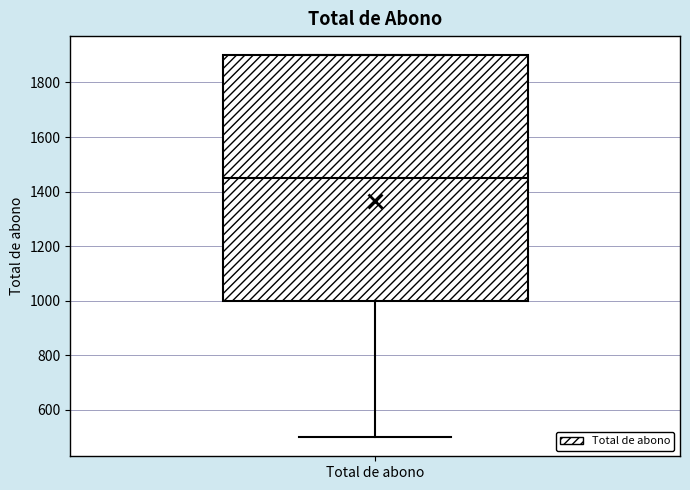

Read this box plot against the y-axis: the position of the median line, the range covered by the box, and the ends of both whiskers. The values are not printed on the chart, so give them approximately, as read against the axis.

median 1460, box 1000 to 1900, whiskers 500 to 1900